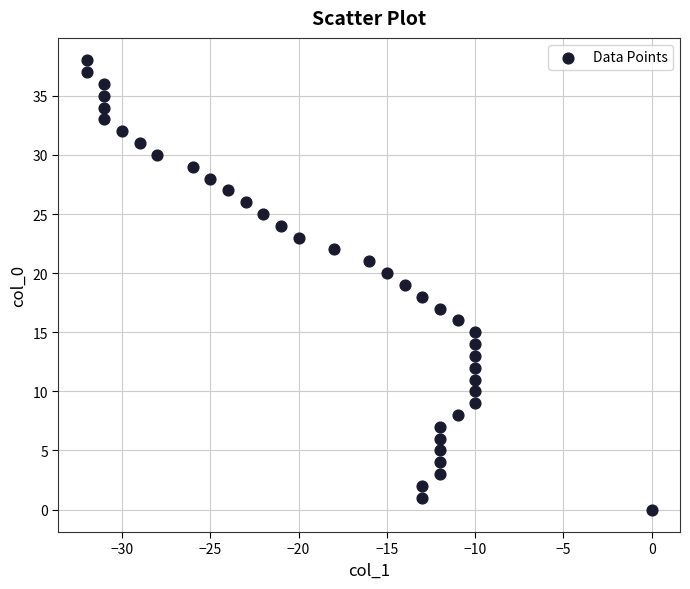

What is the range of X values (max minus min)?

32